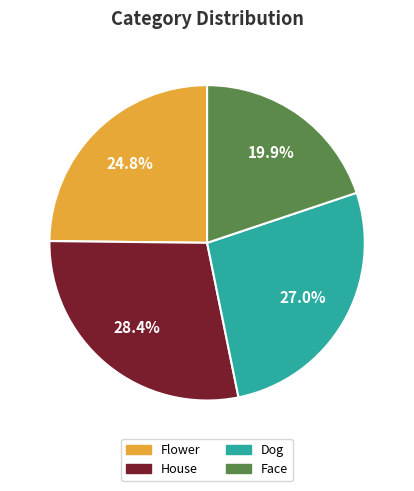

How many segments does this pie chart have?

4